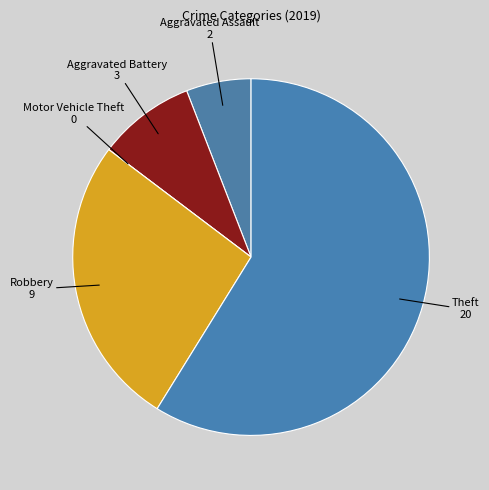

Is the sum of Aggravated Battery and Robbery greater than half?

No